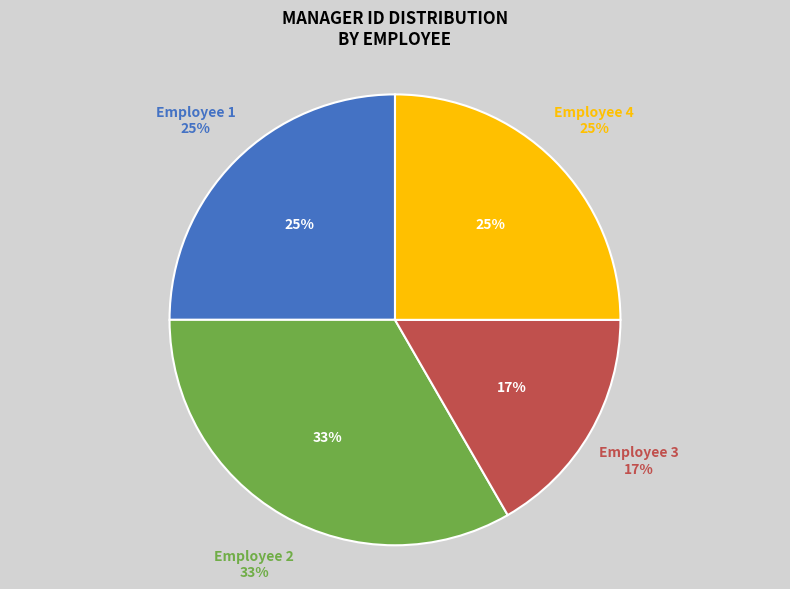

How many segments does this pie chart have?

4